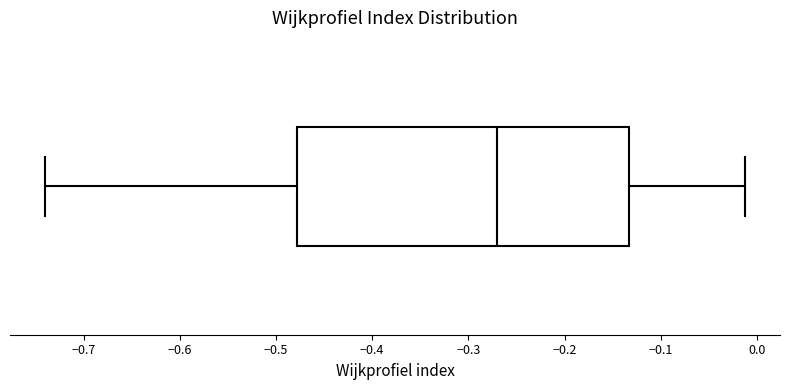

Where is the left edge of the box on the x-axis? The values are not printed on the chart, so give them approximately, as read against the axis.

-0.48